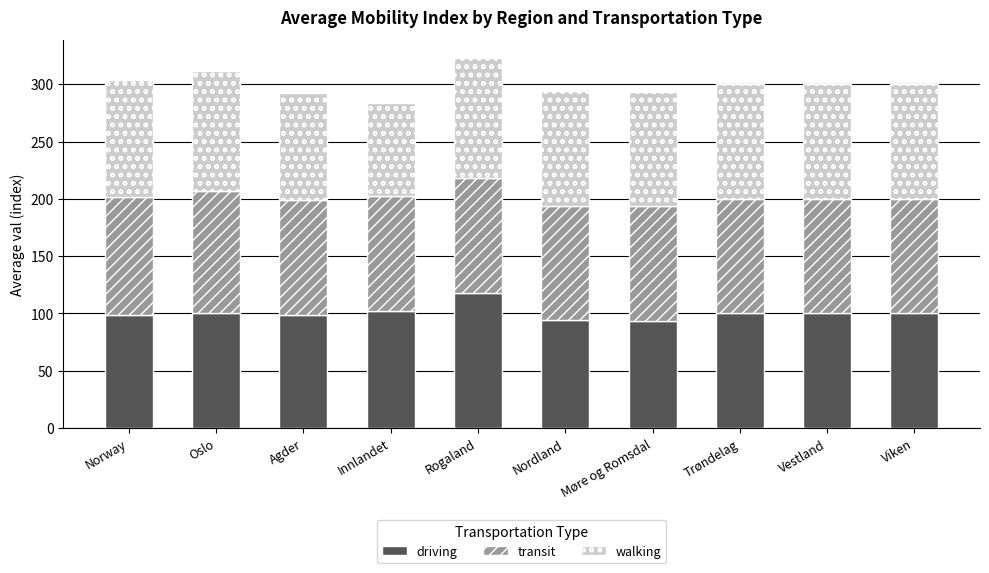

What is the difference between the maximum and second lowest values in the driving series?

23.7